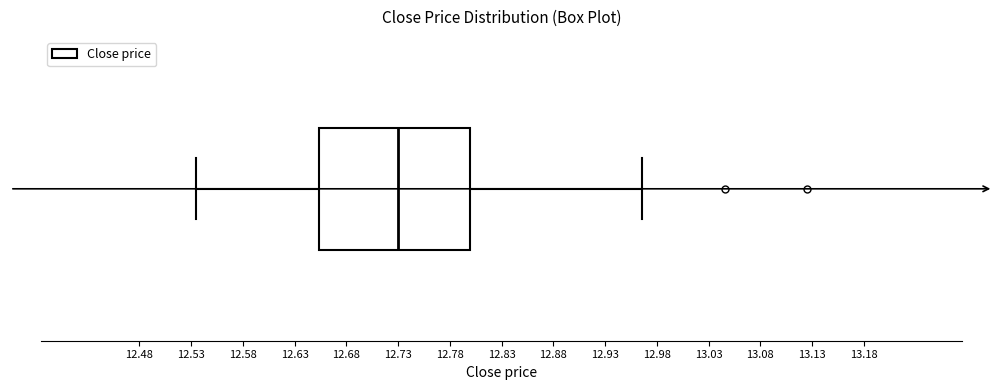

Read this box plot against the x-axis: the position of the median line, the range covered by the box, and the ends of both whiskers. The values are not printed on the chart, so give them approximately, as read against the axis.

median 12.730, box 12.655 to 12.800, whiskers 12.535 to 12.965